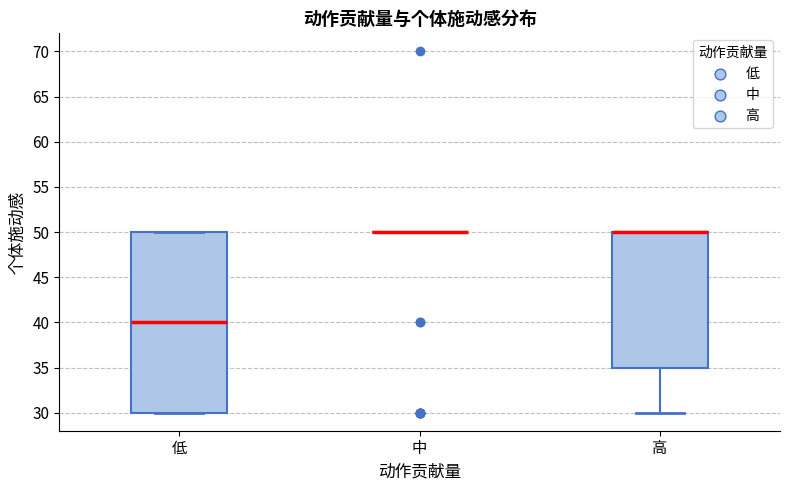

Reading left to right, transcribe this box plot: for each box, give where its median line is, the range the box spans, and where its two whiskers end, as read against the y-axis. The values are not printed on the chart, so give them approximately, as read against the axis.

低: median 40, box 30 to 50, whiskers 30 to 50
中: box collapsed to a line at 50, whiskers 50 to 50
高: median 50 (drawn on the box's upper edge), box 35 to 50, whiskers 30 to 50